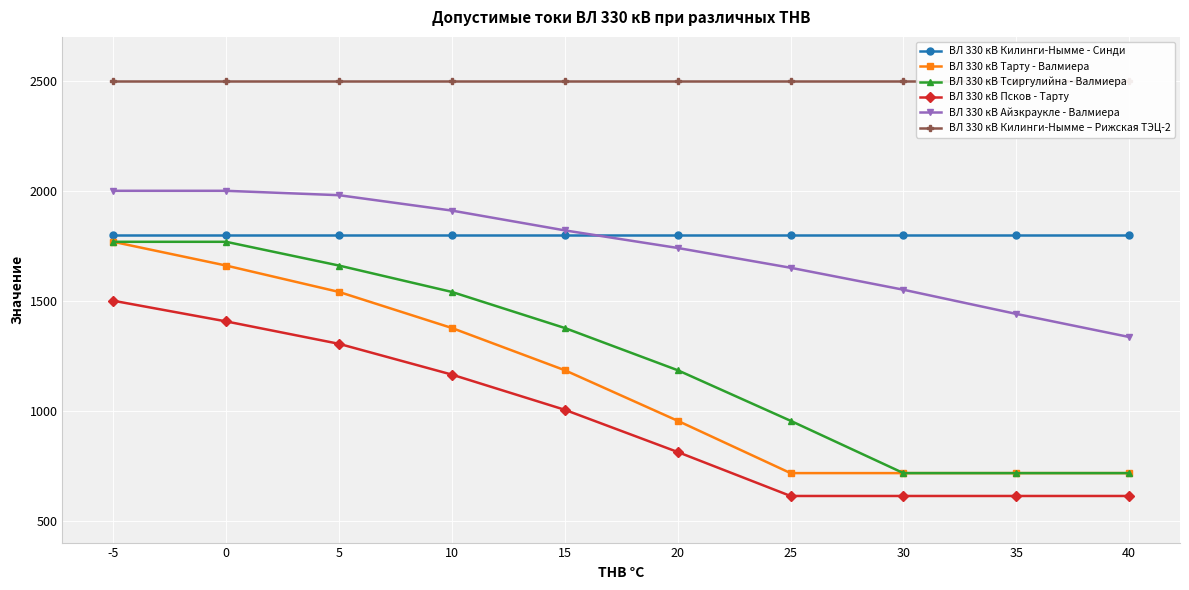

Reading right to left, extract all data points from this chart.

ВЛ 330 кВ Килинги-Нымме - Синди: 40=1800	35=1800	30=1800	25=1800	20=1800	15=1800	10=1800	5=1800	0=1800	-5=1800
ВЛ 330 кВ Тарту - Валмиера: 40=716	35=716	30=716	25=716	20=954	15=1184	10=1376	5=1540	0=1660	-5=1768
ВЛ 330 кВ Тсиргулийна - Валмиера: 40=716	35=716	30=716	25=954	20=1184	15=1376	10=1540	5=1660	0=1768	-5=1768
ВЛ 330 кВ Псков - Тарту: 40=612	35=612	30=612	25=612	20=812	15=1004	10=1164	5=1304	0=1406	-5=1500
ВЛ 330 кВ Айзкраукле - Валмиера: 40=1335	35=1440	30=1550	25=1650	20=1740	15=1820	10=1910	5=1980	0=2000	-5=2000
ВЛ 330 кВ Килинги-Нымме – Рижская ТЭЦ-2: 40=2500	35=2500	30=2500	25=2500	20=2500	15=2500	10=2500	5=2500	0=2500	-5=2500